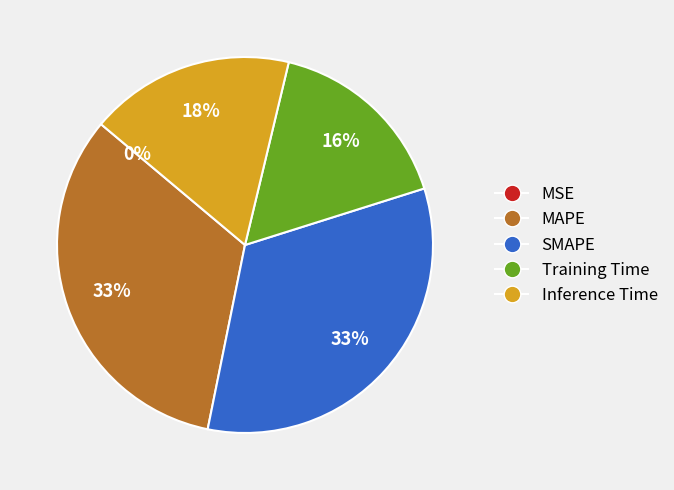

To the nearest percent, what is the difference between the largest and smallest slice percentages?

33%